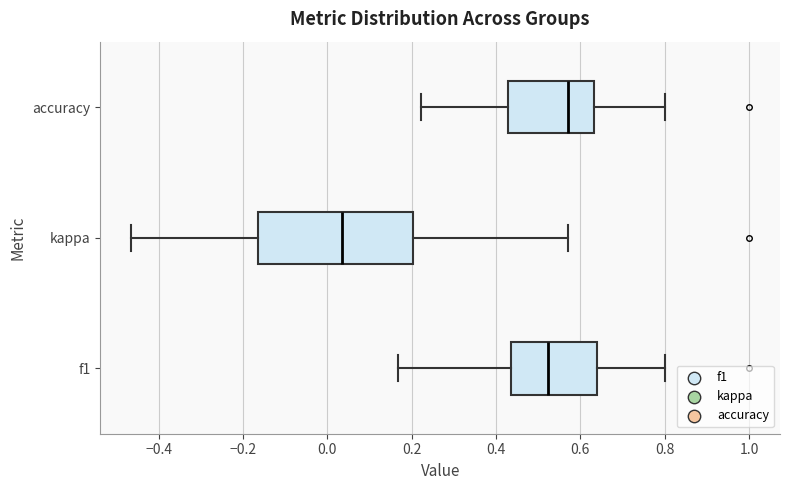

Which box has the furthest to the left median line?

kappa